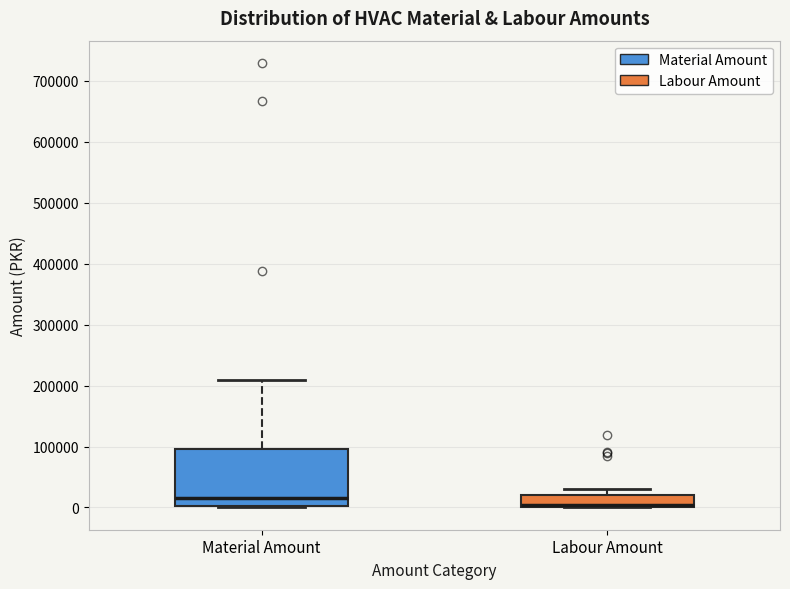

Where does the upper whisker of the box for Material Amount end on the y-axis? The values are not printed on the chart, so give them approximately, as read against the axis.

210000